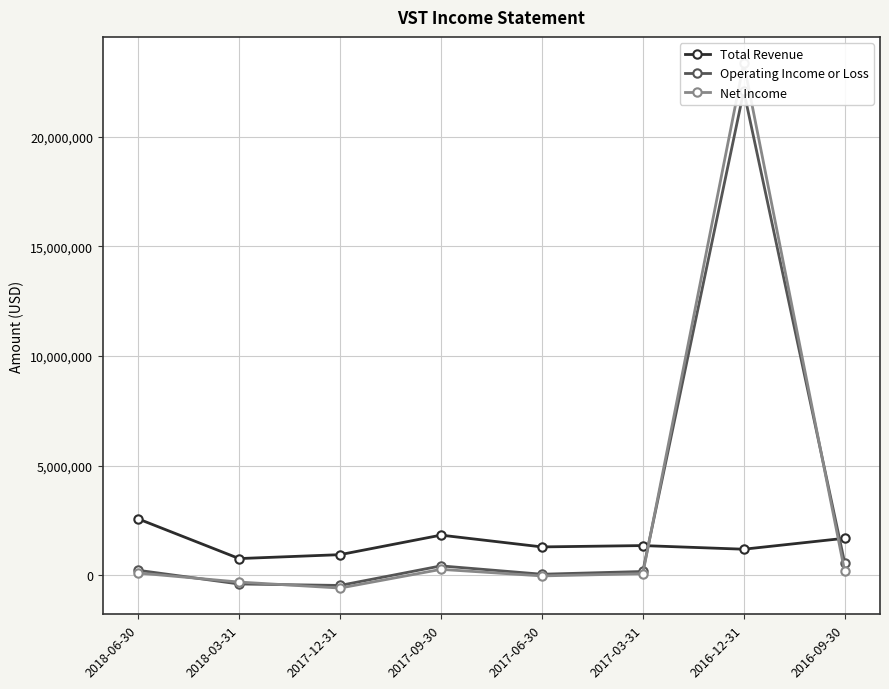

The value of Operating Income or Loss at 2016-09-30 is 572000. True or false?

True